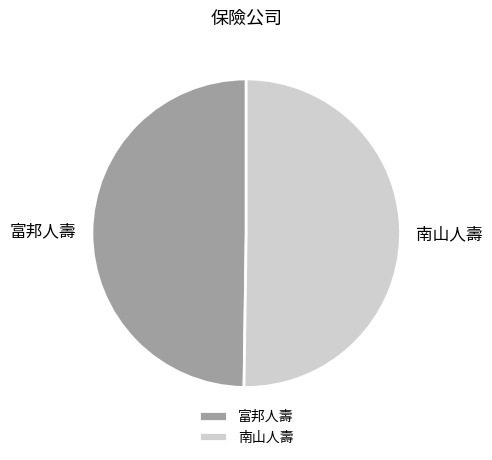

Combined, do 富邦人壽 and 南山人壽 account for over 50%?

Yes